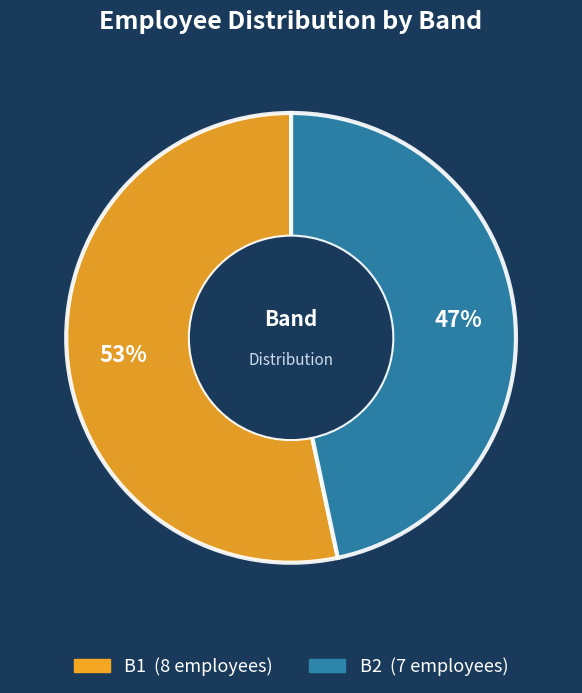

Between B2 and B1, which is larger?

B1